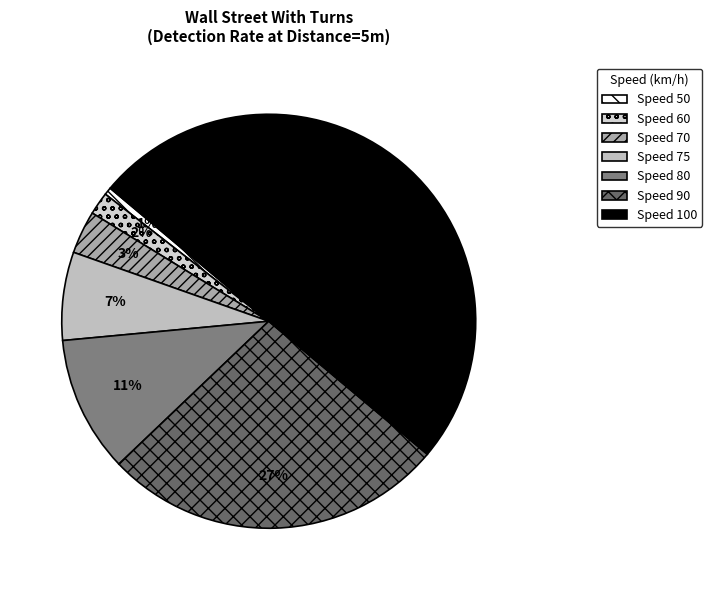

Count the number of slices in the pie.

7